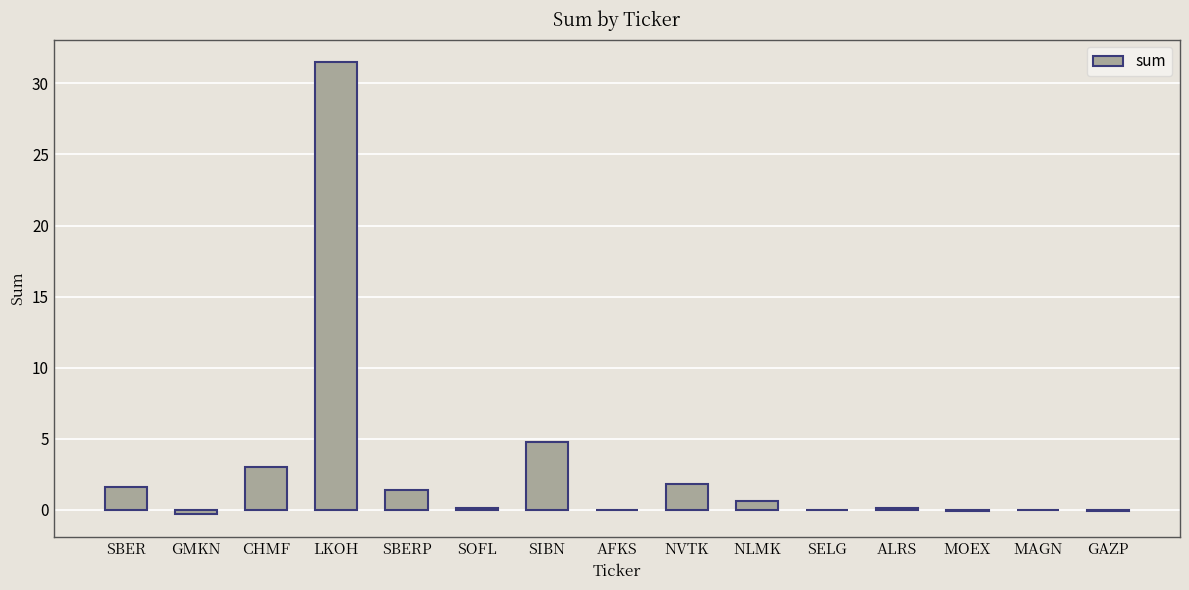

The value at CHMF is 1.1. True or false?

False